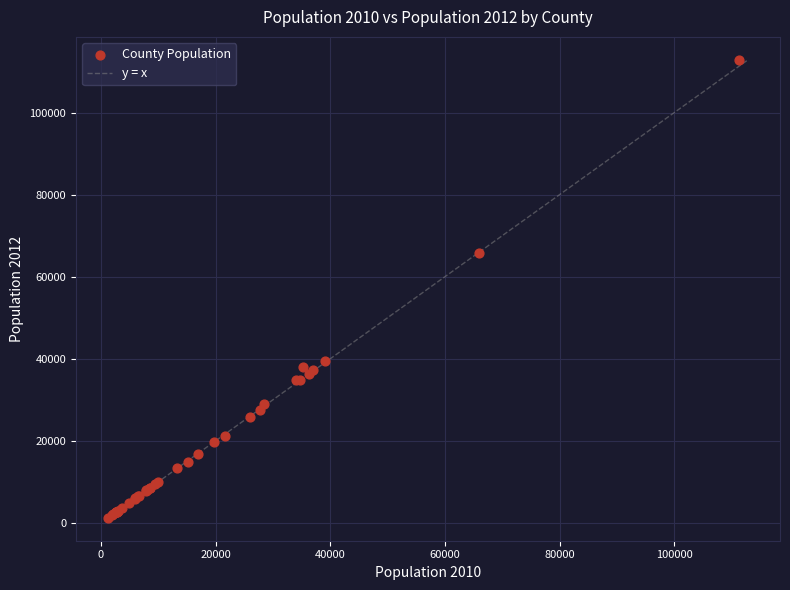

What Y value in the scatter plot is closest to 57081?

65827